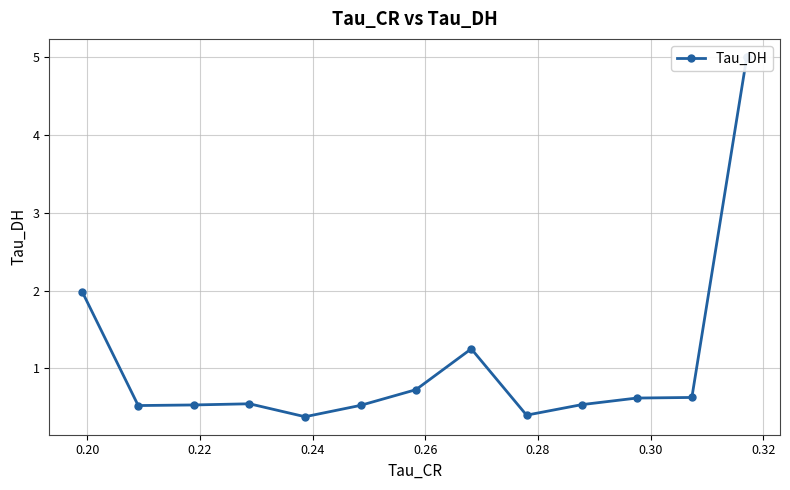

How many points are higher than both their immediate neighbors (excluding endpoints)?

2